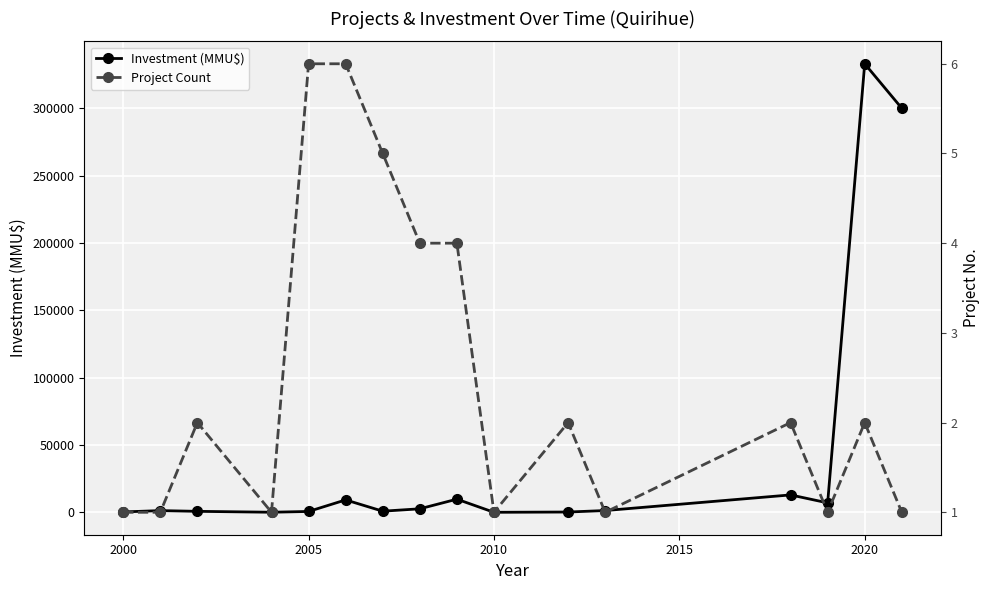

What value does the Investment (MMU$) series have at 2020, to the nearest 100?

333000